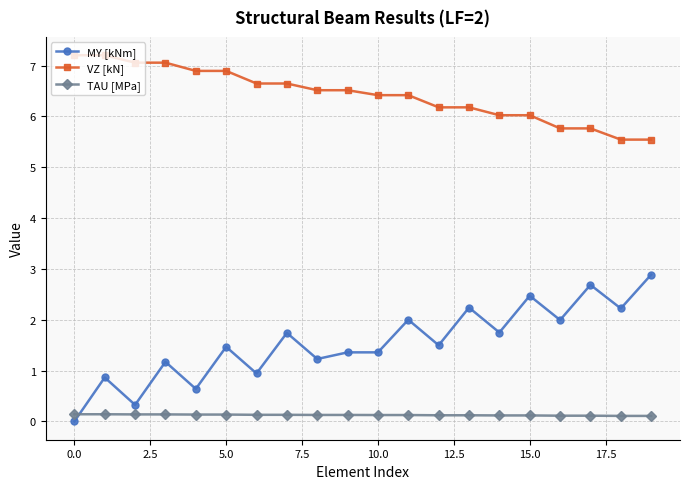

What is the difference between the maximum and minimum values in the VZ [kN] series?

1.7